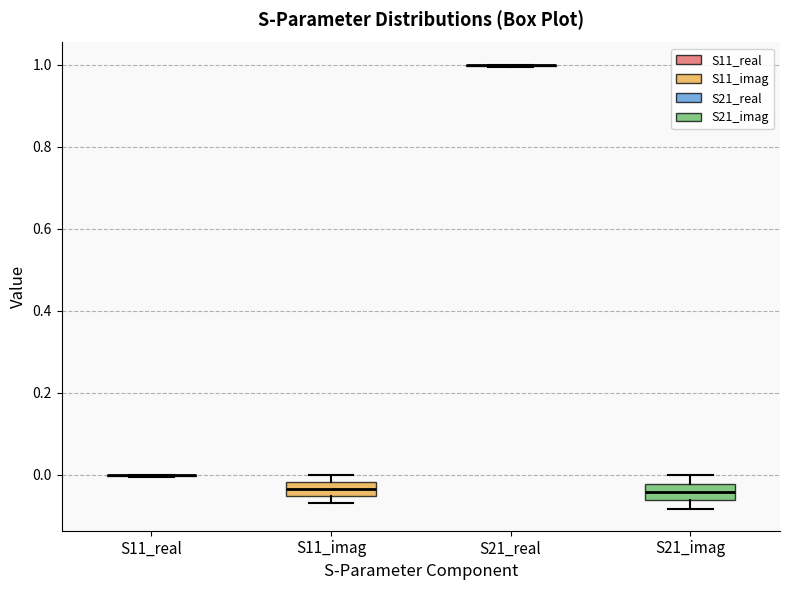

Reading left to right, transcribe this box plot: for each box, give where its median line is, the range the box spans, and where its two whiskers end, as read against the y-axis. The values are not printed on the chart, so give them approximately, as read against the axis.

S11_real: box collapsed to a line at 0.00, whiskers 0.00 to 0.00
S11_imag: median -0.04, box -0.06 to -0.02, whiskers -0.06 (just below the box's lower edge) to 0.00
S21_real: box collapsed to a line at 1.00, whiskers 1.00 to 1.00
S21_imag: median -0.04, box -0.06 to -0.02, whiskers -0.08 to 0.00